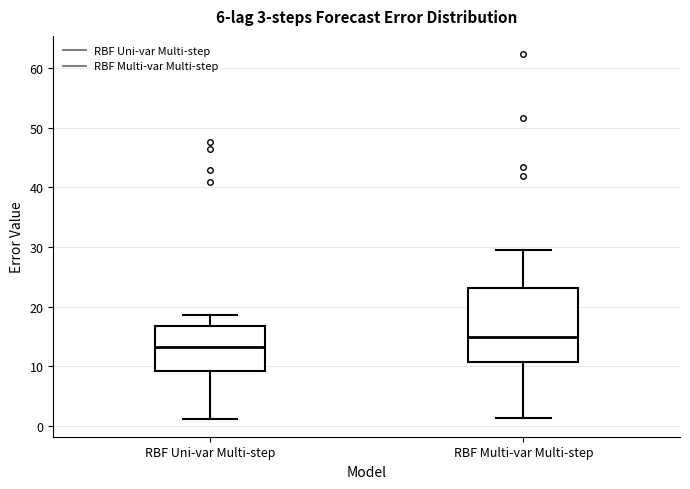

Which box has the lowest median line?

RBF Uni-var Multi-step